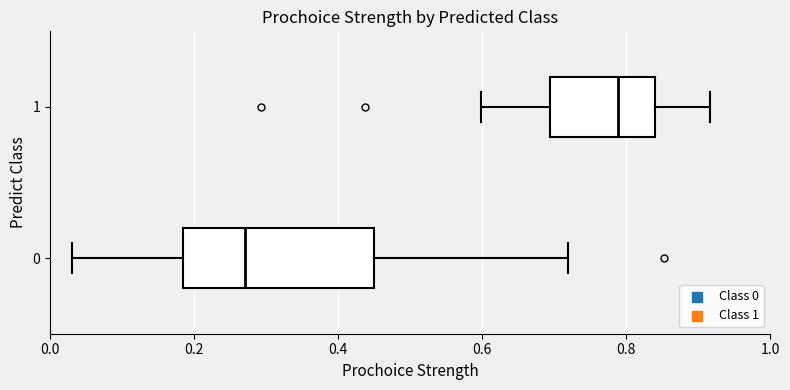

Where is the right edge of the box at y = 0 on the x-axis? The values are not printed on the chart, so give them approximately, as read against the axis.

0.44